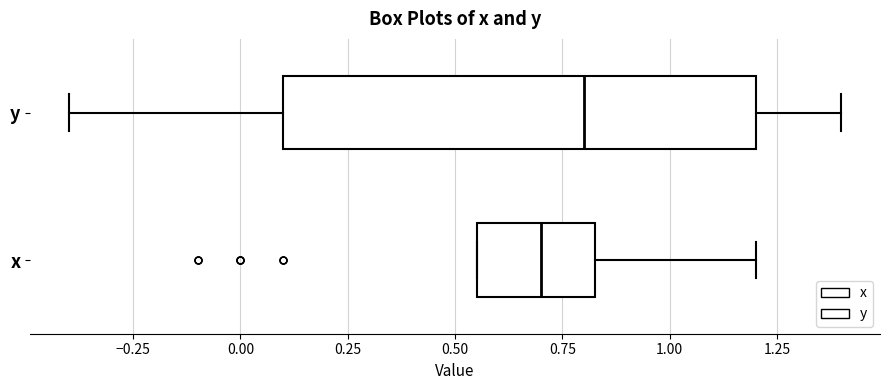

Which box has the furthest to the left median line?

x